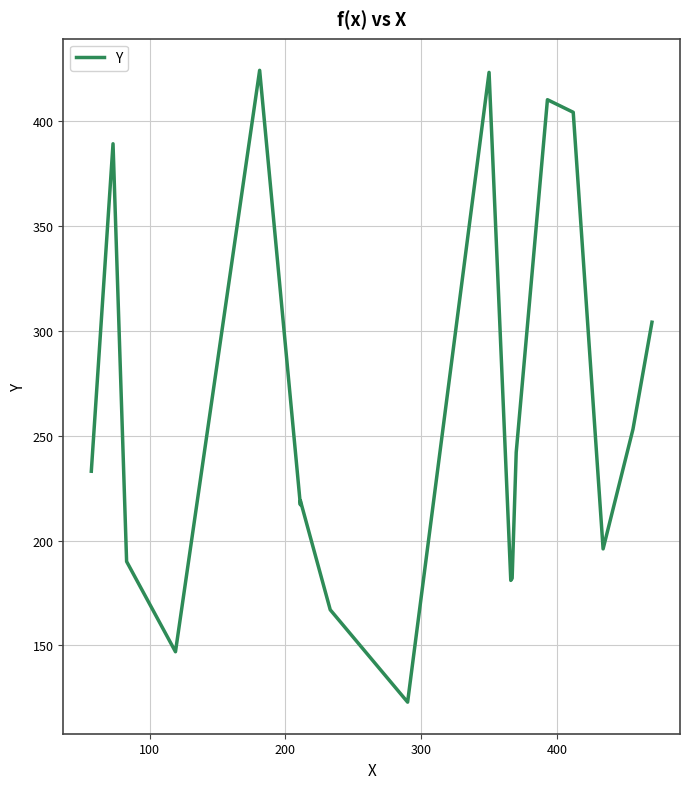

Is it true that the value at 7 is 98?

False